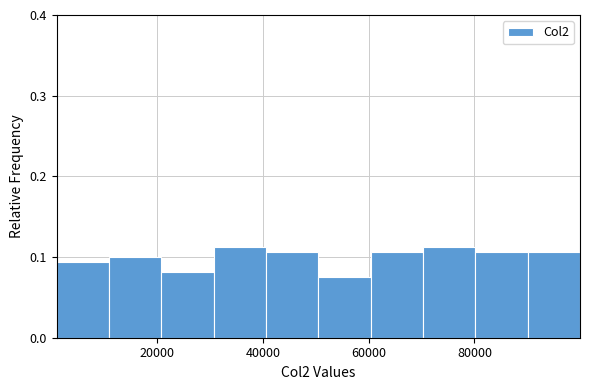

Reading left to right, transcribe this chart: for each bar, give the range it covers on the x-axis and its height. Neither the bar edges nor the heights are printed on the chart, so give them approximately, as read against the axes.

0 to 10000: 0.09
10000 to 20000: 0.10
20000 to 30000: 0.08
30000 to 40000: 0.11
40000 to 50000: 0.11
50000 to 60000: 0.08
60000 to 70000: 0.11
70000 to 80000: 0.11
80000 to 90000: 0.11
90000 to 100000: 0.11